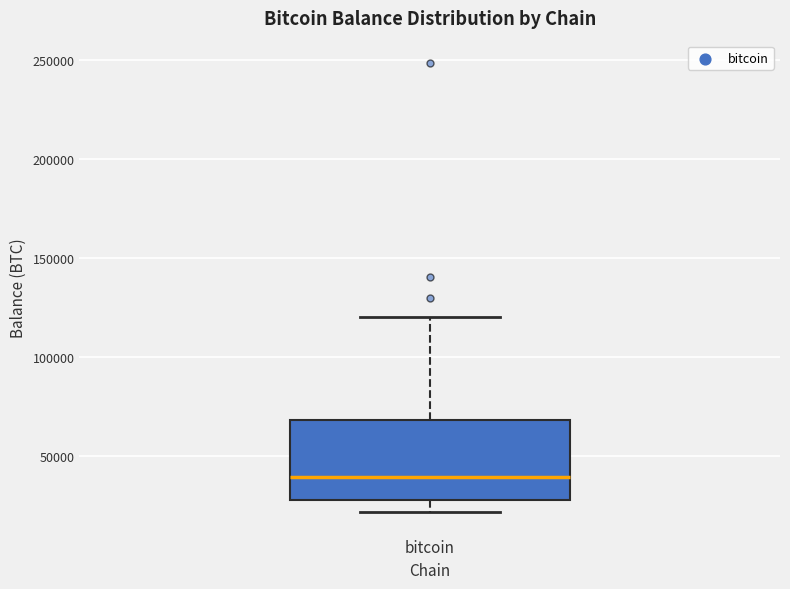

Where does the median line of the box for bitcoin sit on the y-axis? The values are not printed on the chart, so give them approximately, as read against the axis.

40000